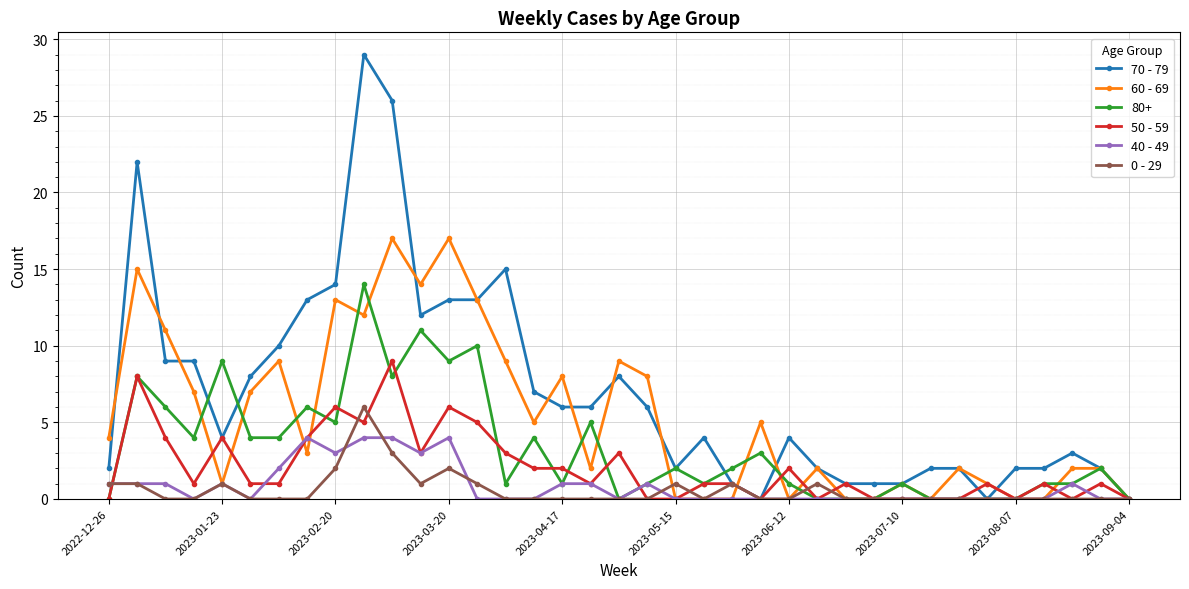

True or false: 70 - 79 has more than 2 points higher than both neighbors.

True